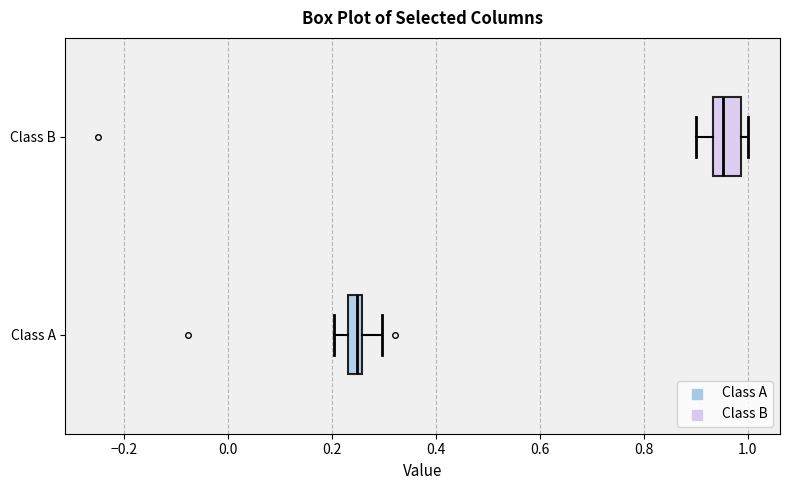

Where does the left whisker of the box for Class A end on the x-axis? The values are not printed on the chart, so give them approximately, as read against the axis.

0.20